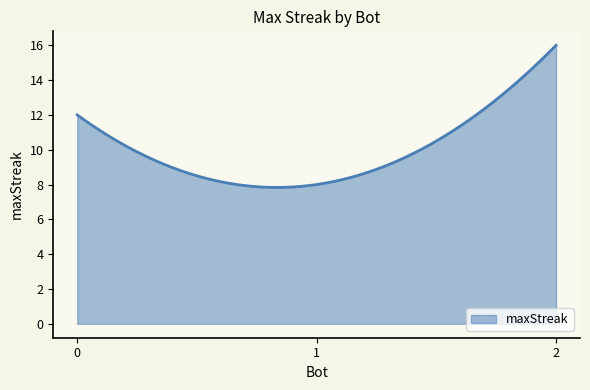

What is the smallest value displayed?

7.8